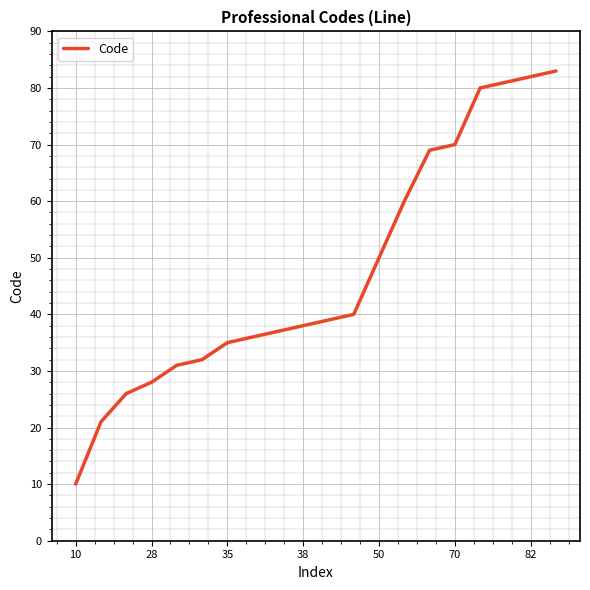

What is the difference between the maximum and minimum values?

73